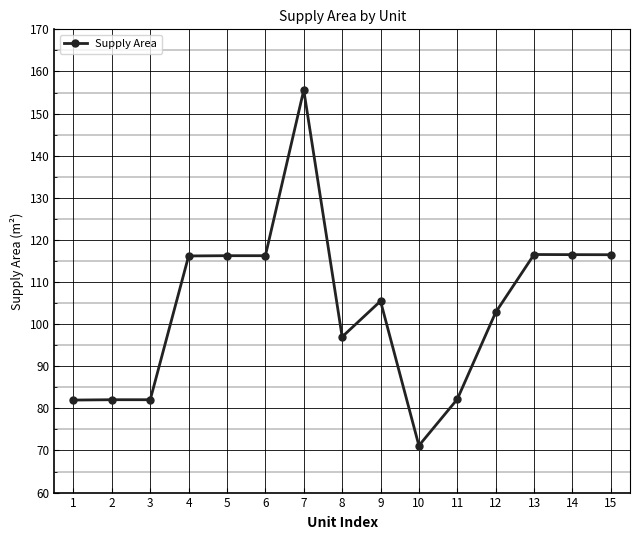

At which category does the chart reach its peak across all series?

7